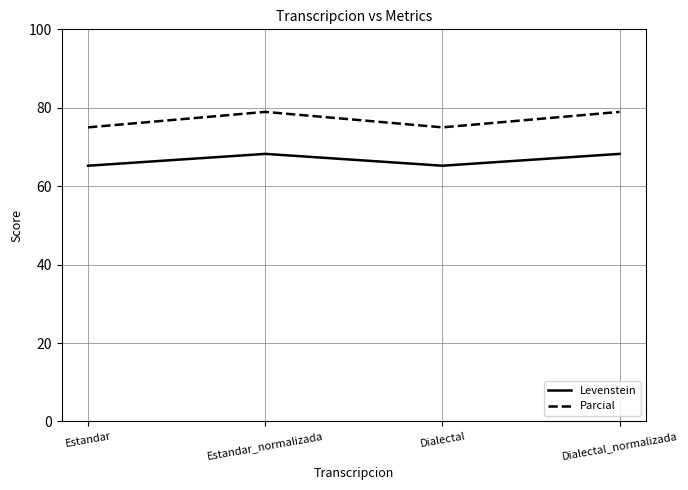

Reading left to right, transcribe all the data shown in this chart.

Levenstein: Estandar=65.2	Estandar_normalizada=68.2	Dialectal=65.2	Dialectal_normalizada=68.2
Parcial: Estandar=75.0	Estandar_normalizada=78.9	Dialectal=75.0	Dialectal_normalizada=78.9